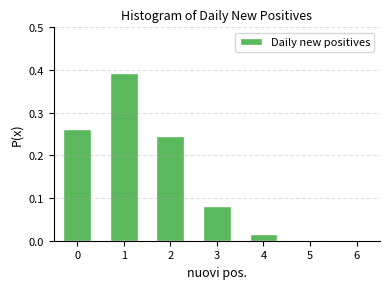

What is the sum of all values?

1.0